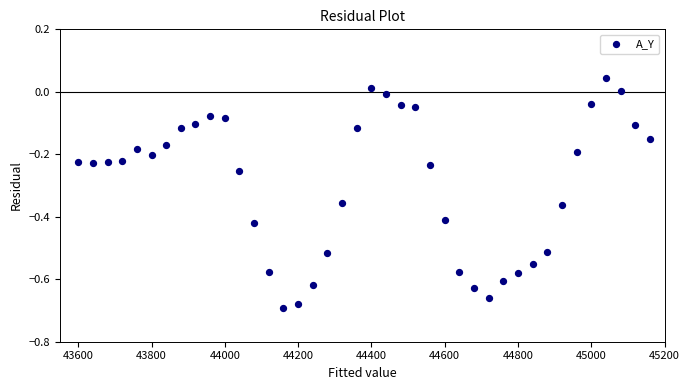

What is the range of Y values (max minus min)?

0.7